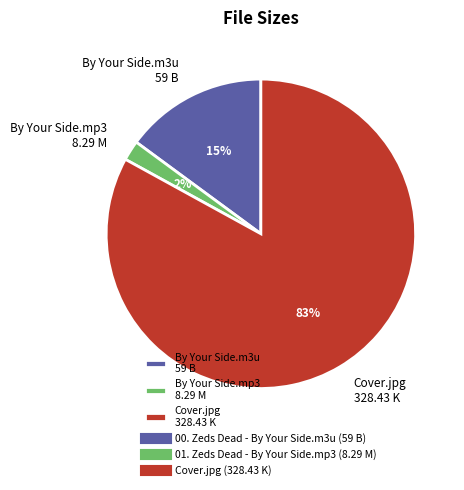

Which category has the smallest portion of the pie?

By Your Side.mp3 8.29 M